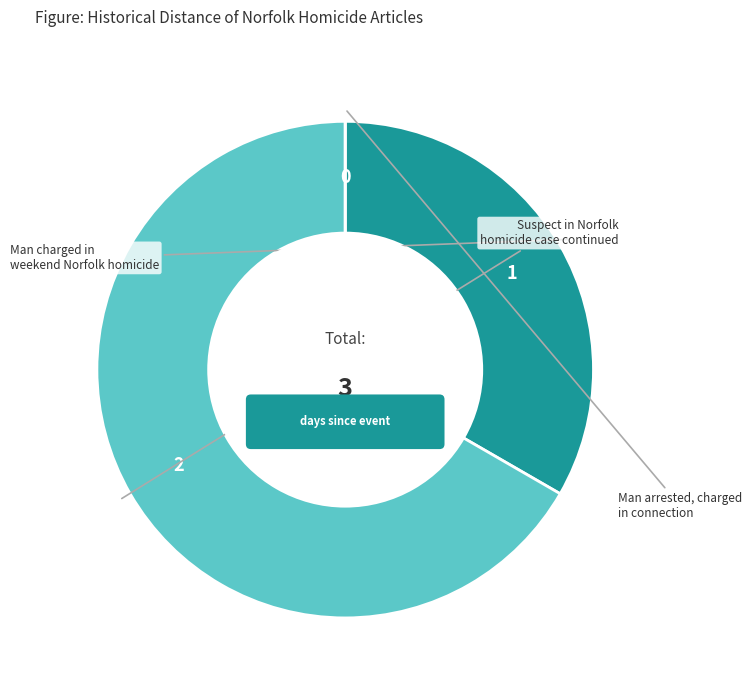

How many slices are in this pie chart?

3